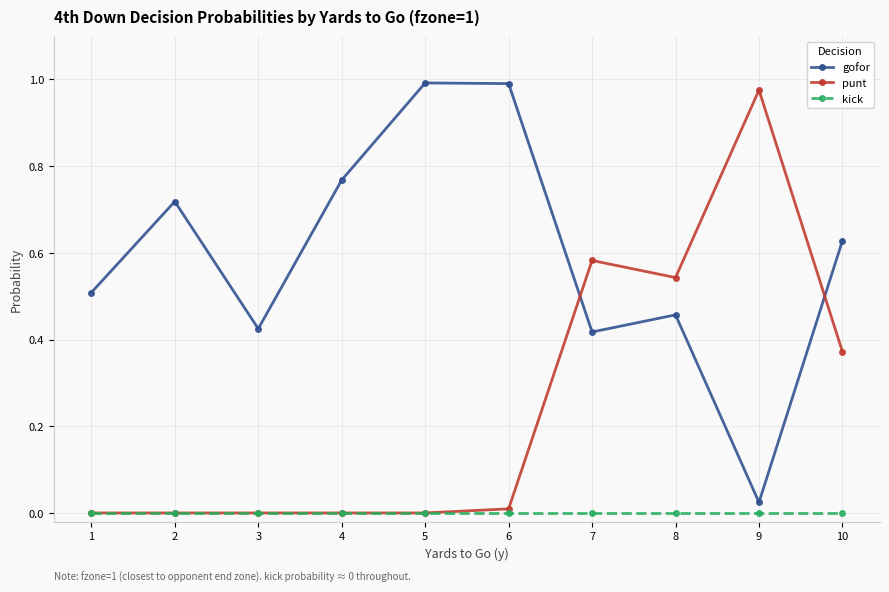

How many categories are shown in the chart?

10